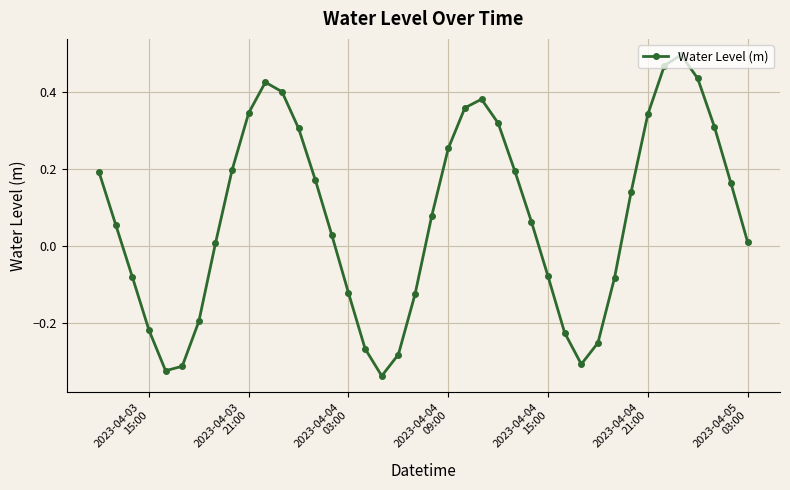

How many interior local peaks (higher than both neighbors) does the data have?

3